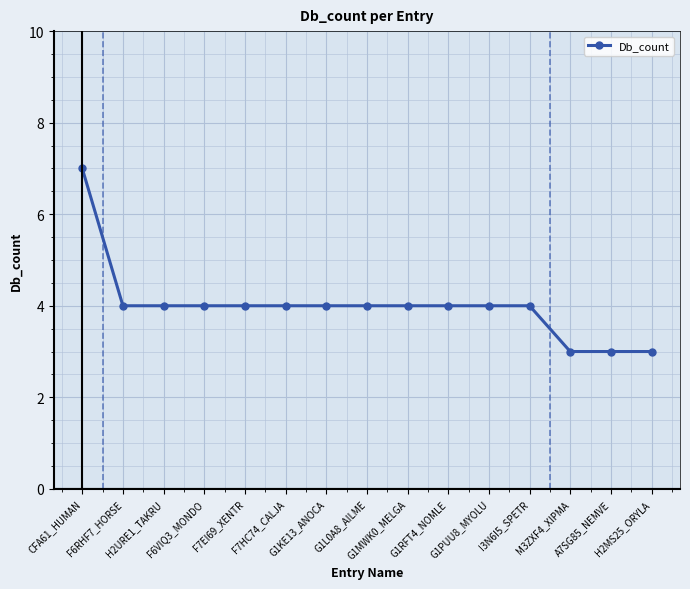

What is the value of the 7th point from the left?

4